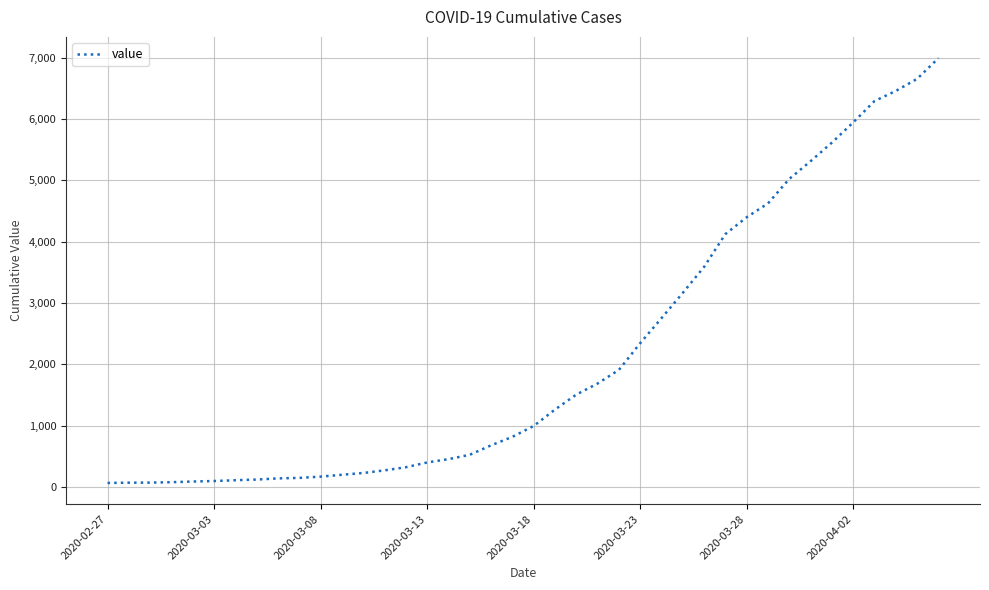

What is the maximum value shown in the chart?

6995